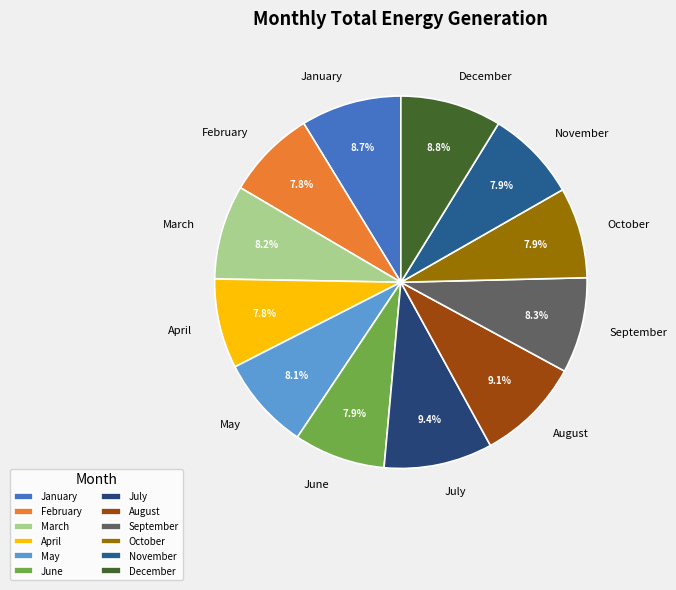

Approximately how many times larger is the value at April compared to February?

1.0